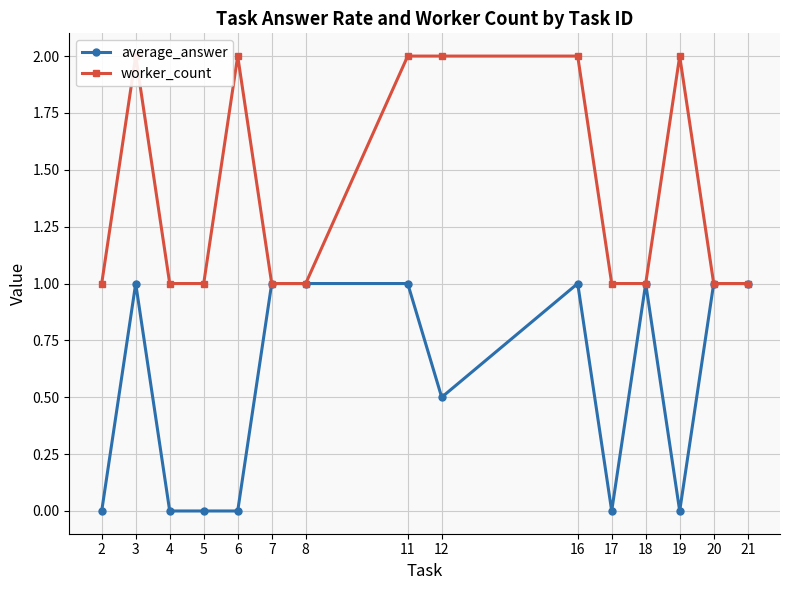

At which label is worker_count closest to 1?

2